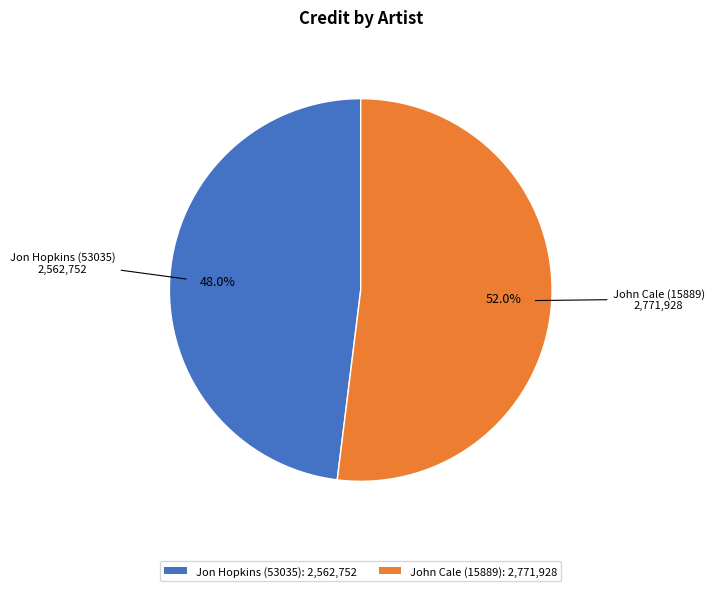

What is the largest slice in the pie chart?

John Cale (15889)